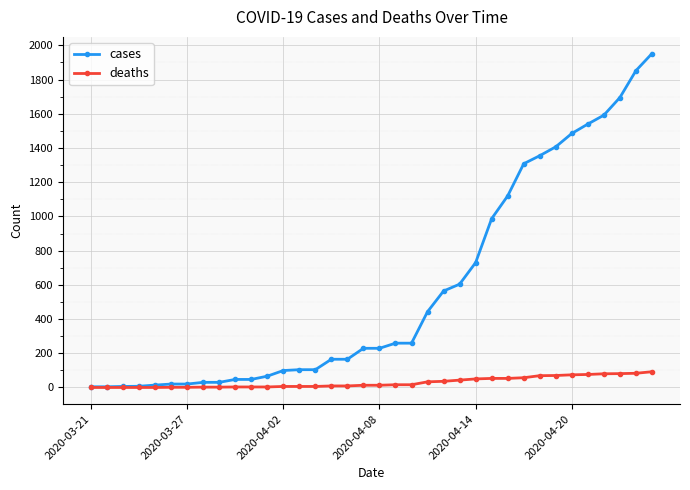

Rank the series by their maximum value, from lowest to highest.

deaths, cases